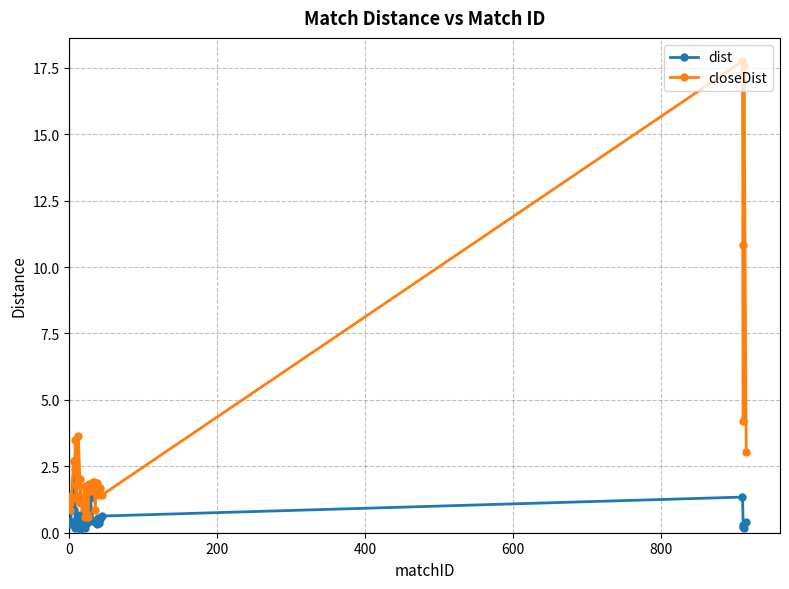

What are all the series names shown in the legend?

dist, closeDist